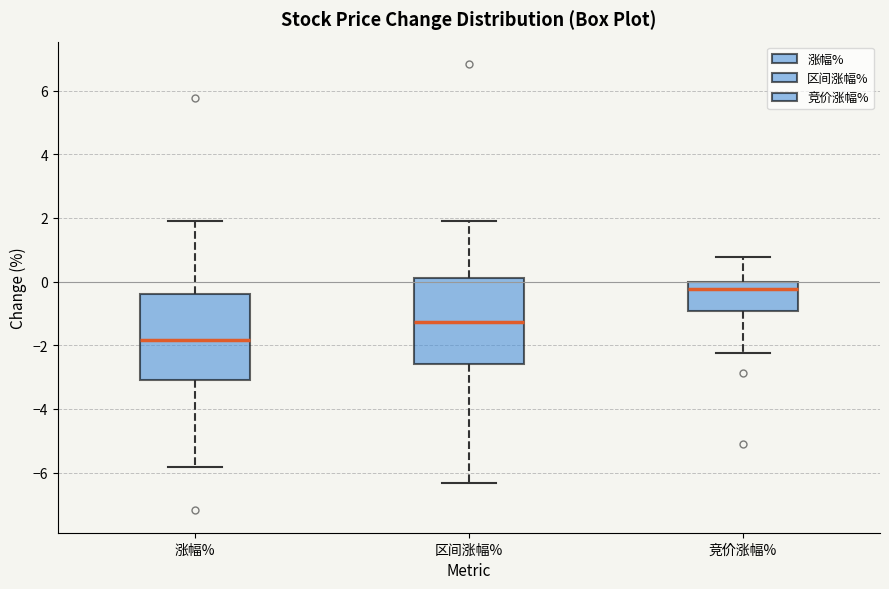

Reading left to right, transcribe this box plot: for each box, give where its median line is, the range the box spans, and where its two whiskers end, as read against the y-axis. The values are not printed on the chart, so give them approximately, as read against the axis.

涨幅%: median -1.8, box -3.0 to -0.4, whiskers -5.8 to 2.0
区间涨幅%: median -1.2, box -2.6 to 0.2, whiskers -6.4 to 2.0
竞价涨幅%: median -0.2, box -1.0 to 0.0, whiskers -2.2 to 0.8